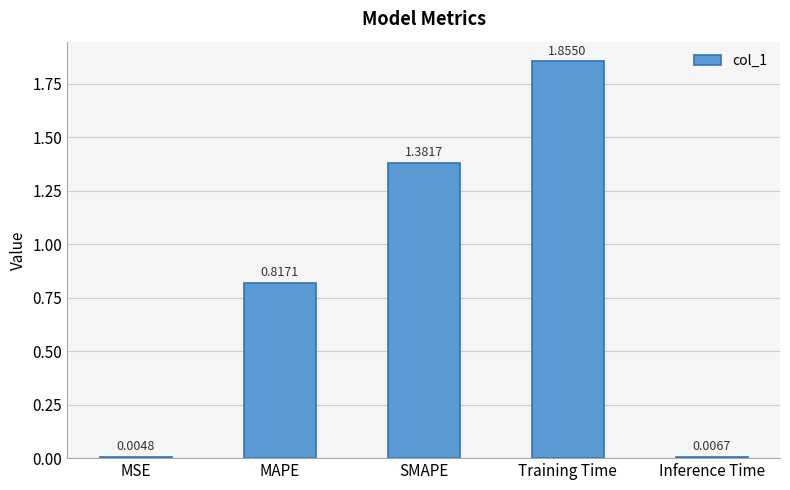

Which label corresponds to the largest value in the chart?

Training Time